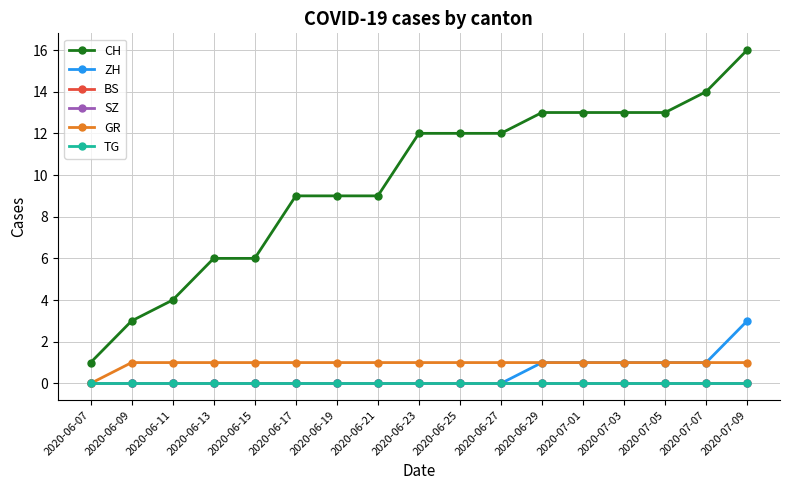

Is this an area chart (filled region under the line)?

No